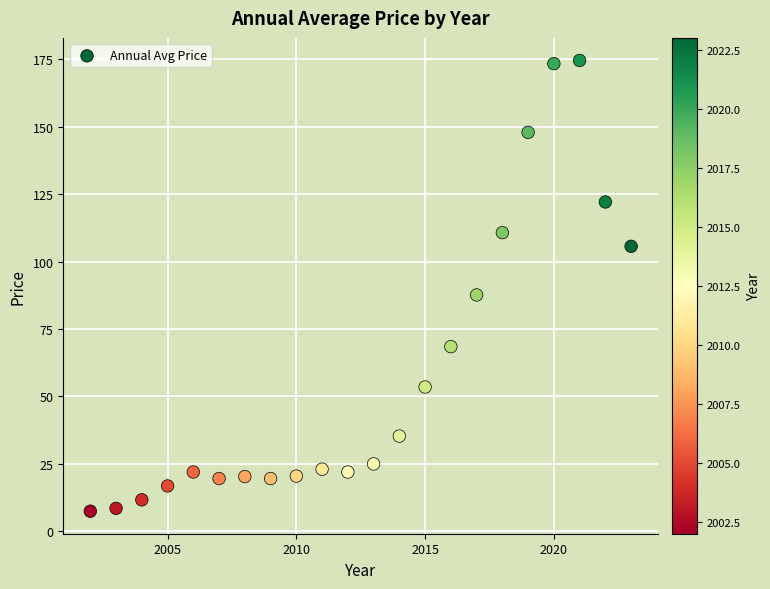

What Y value in the scatter plot is closest to 90?

87.6